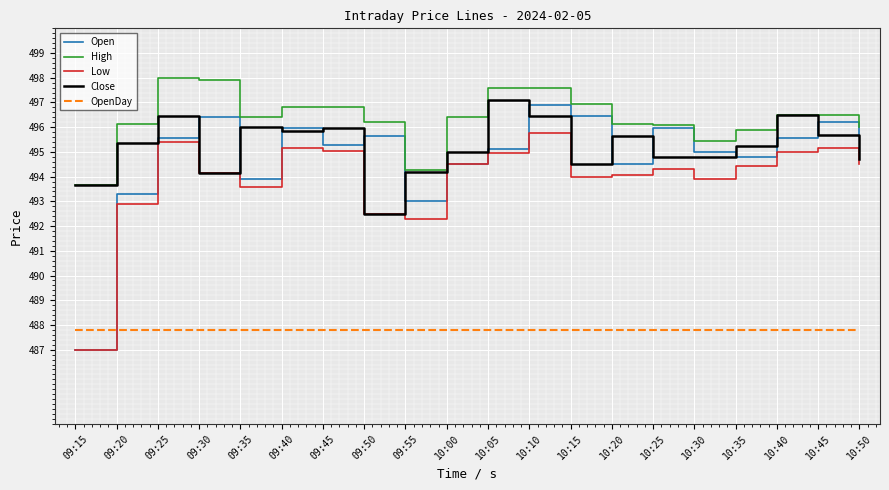

Where does the Open series first go above 495?

09:25